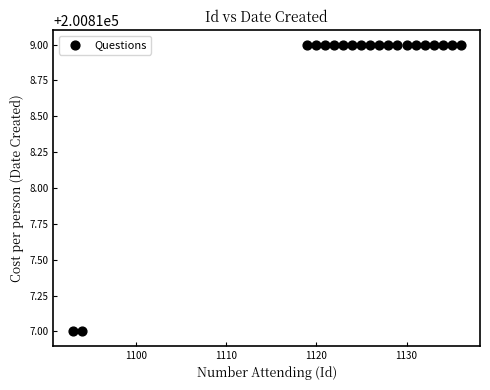

What is the range of X values (max minus min)?

43